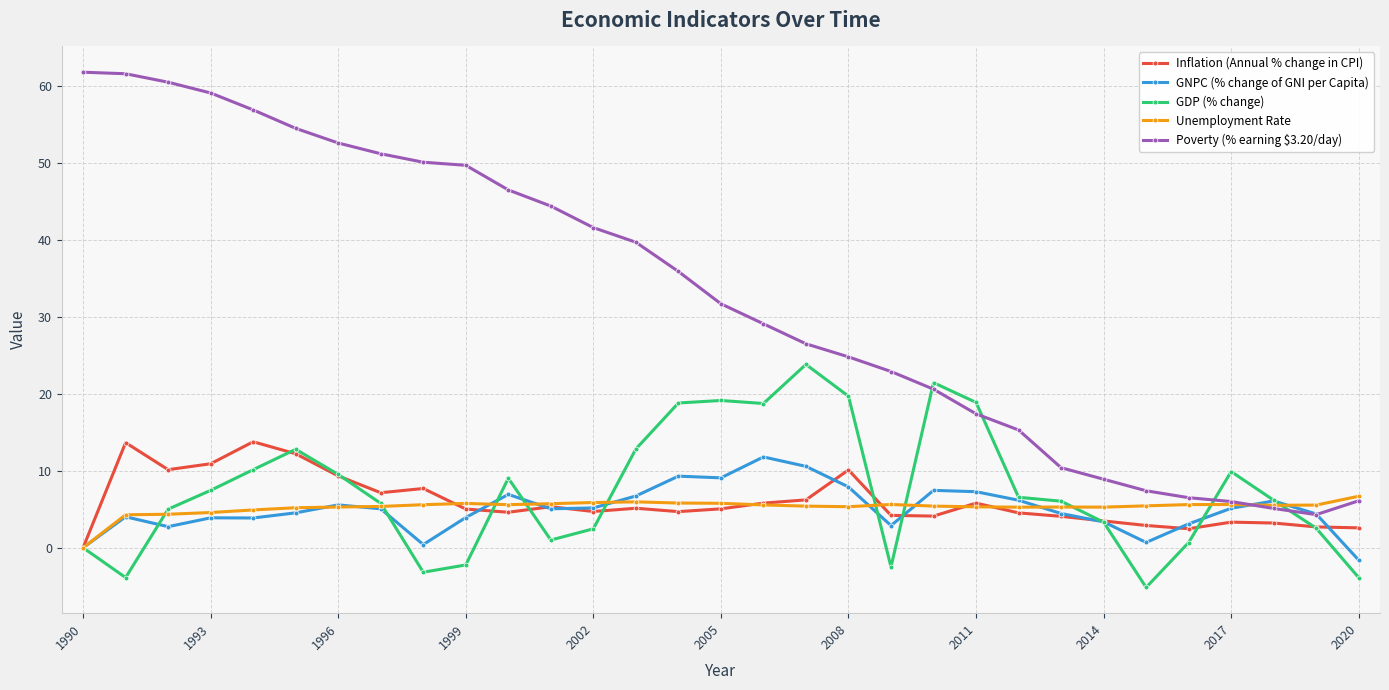

Which series has the widest spread of values?

Poverty (% earning $3.20/day)